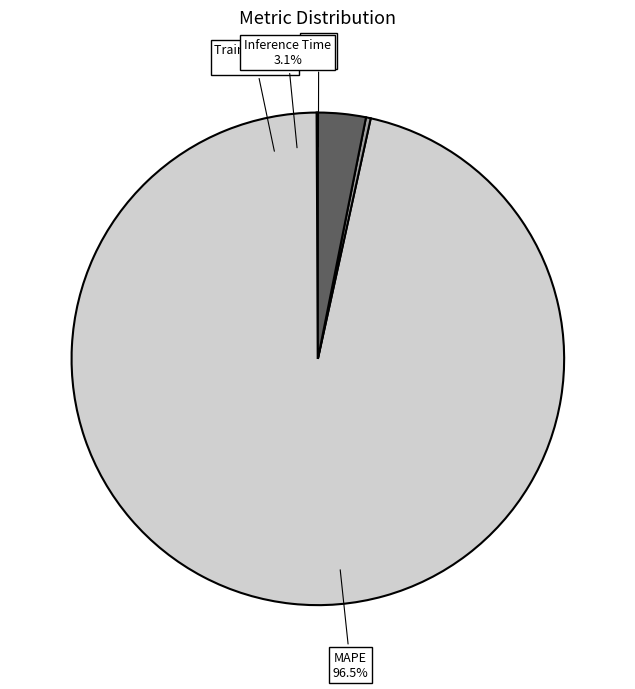

Does Training Time account for over 50% of the chart?

No